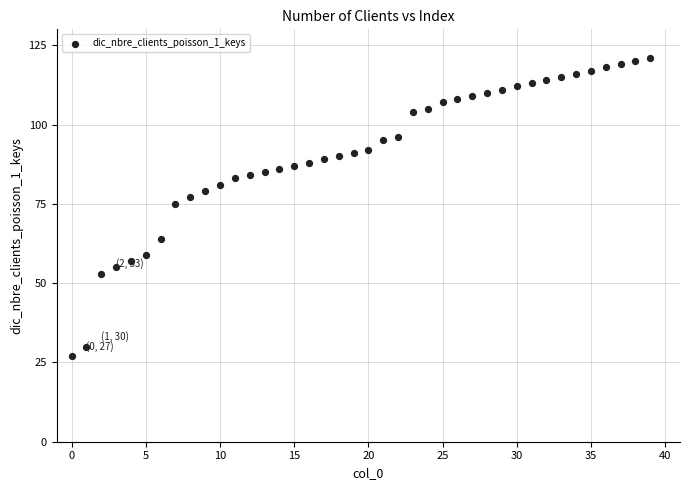

What is the range of Y values (max minus min)?

94